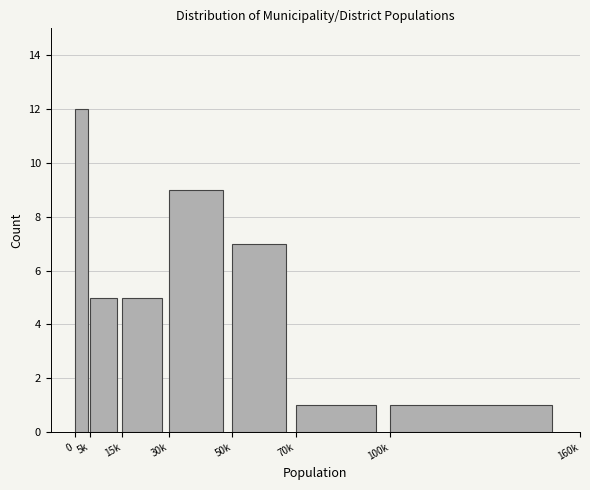

Reading right to left, what are all the values shown in this chart?

100k=1	70k=1	50k=7	30k=9	15k=5	5k=5	0=12